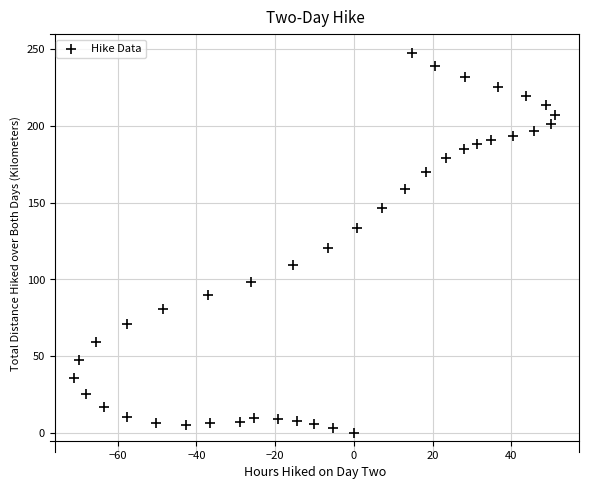

What is the range of Y values (max minus min)?

247.5